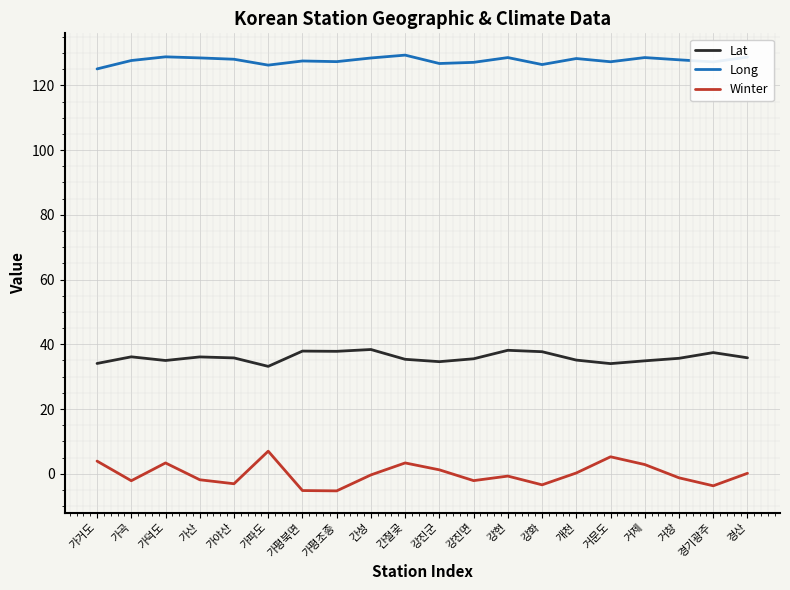

What is the minimum value shown in the chart?

-5.3